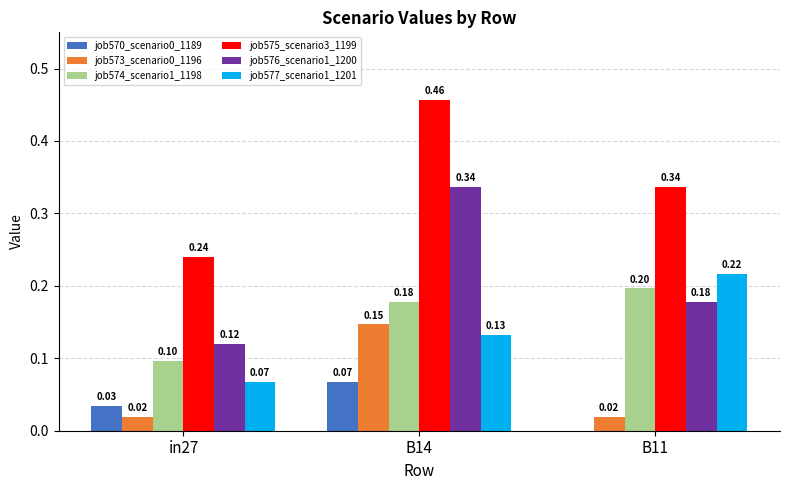

What is the total value across all series at in27?

0.6